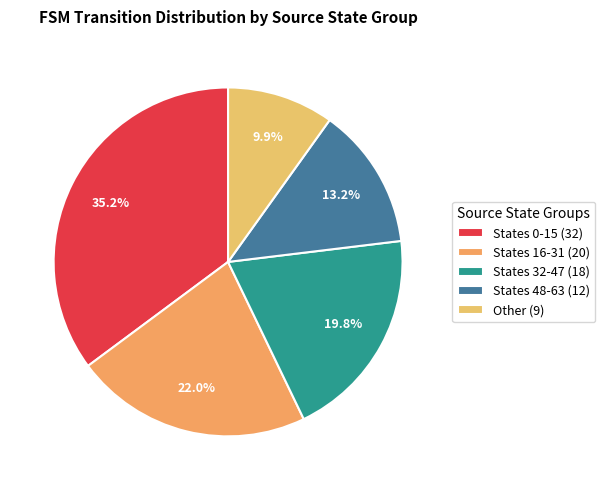

Which slice is the largest?

States 0-15 (32)